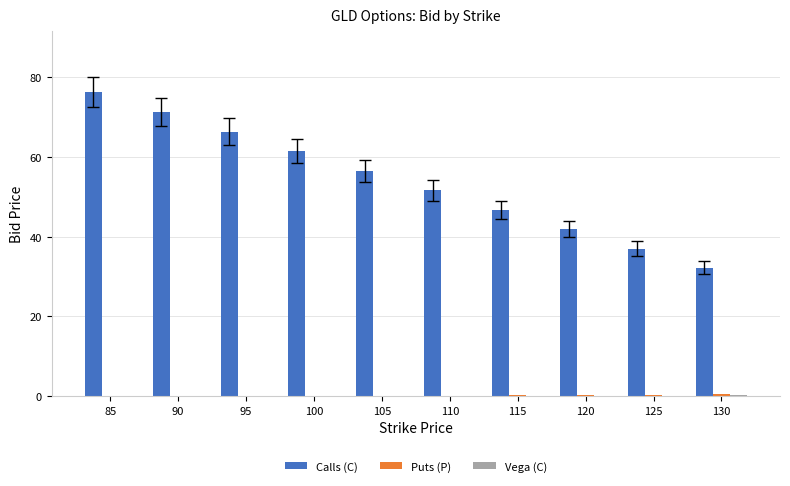

How many groups of bars are there?

10